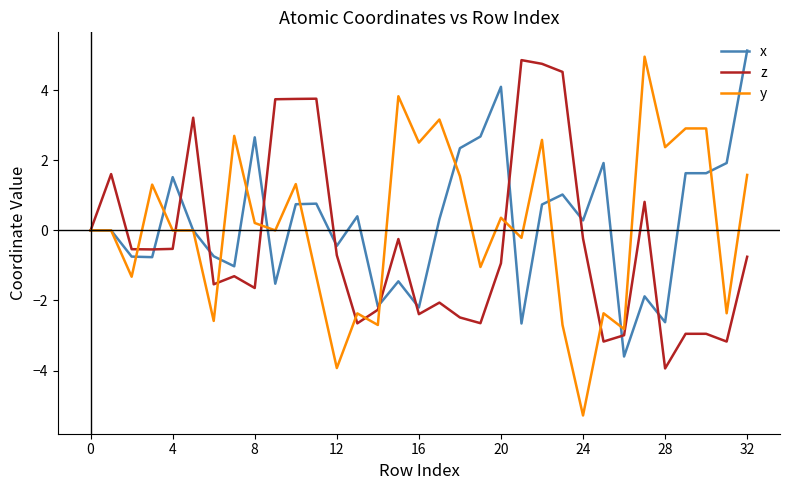

Which series has the largest total across all categories?

x